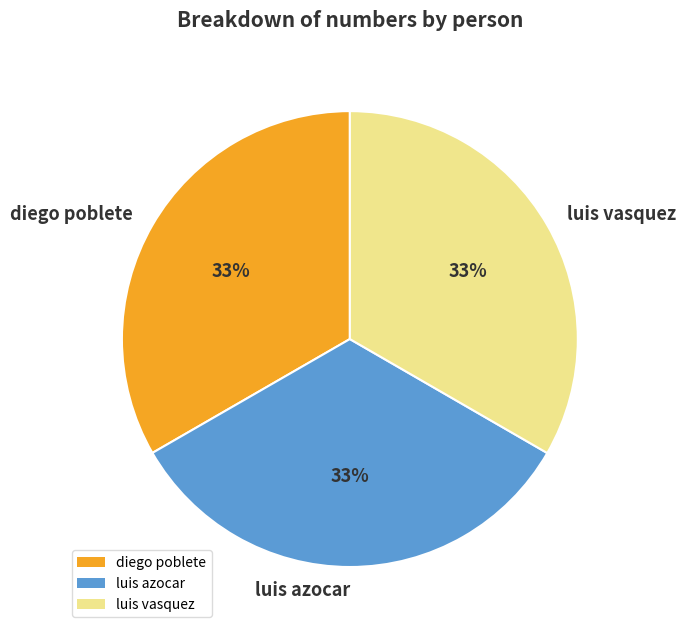

True or false: diego poblete accounts for 33% of the total.

True